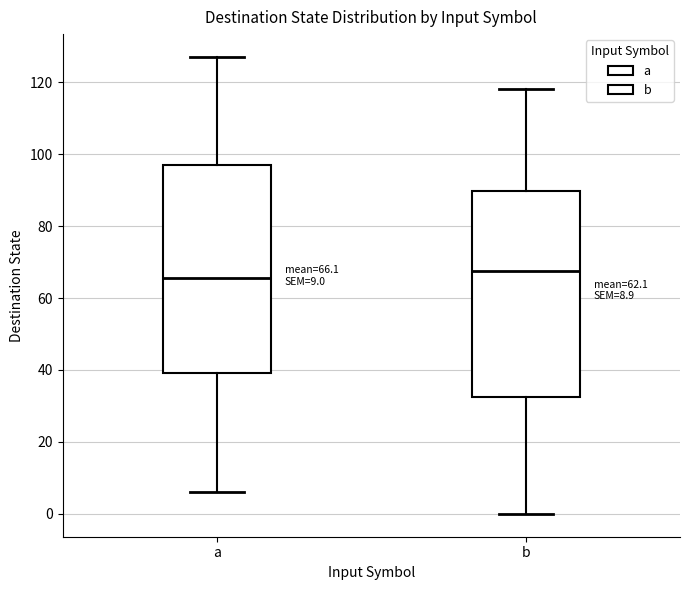

Which box's median line is the lowest?

a